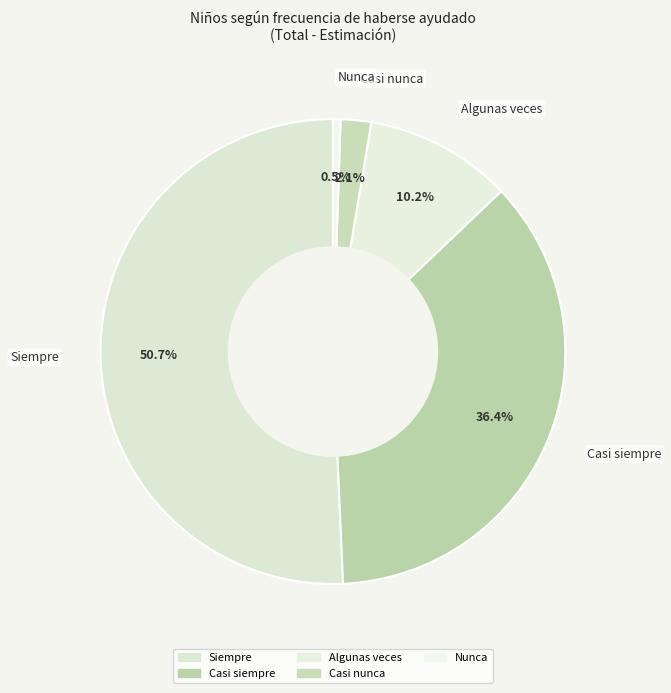

What is the majority slice?

Siempre